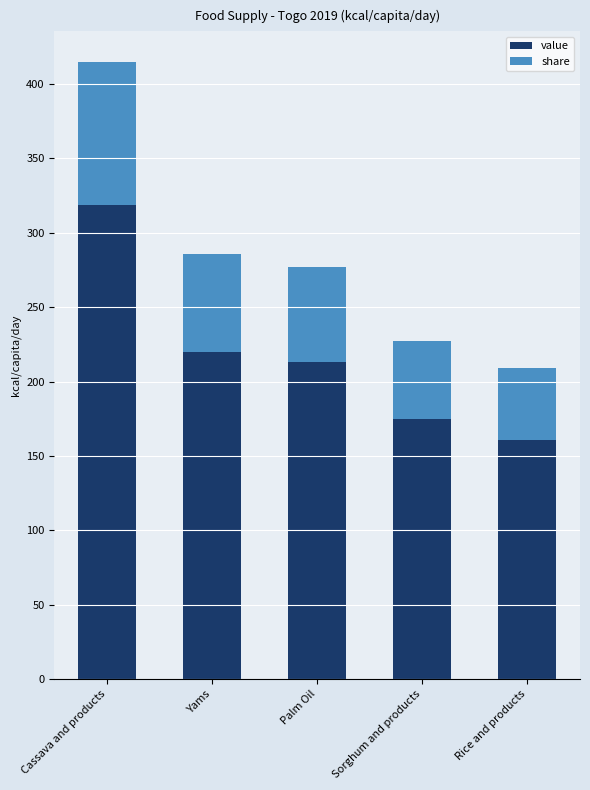

Are the bars horizontal?

No